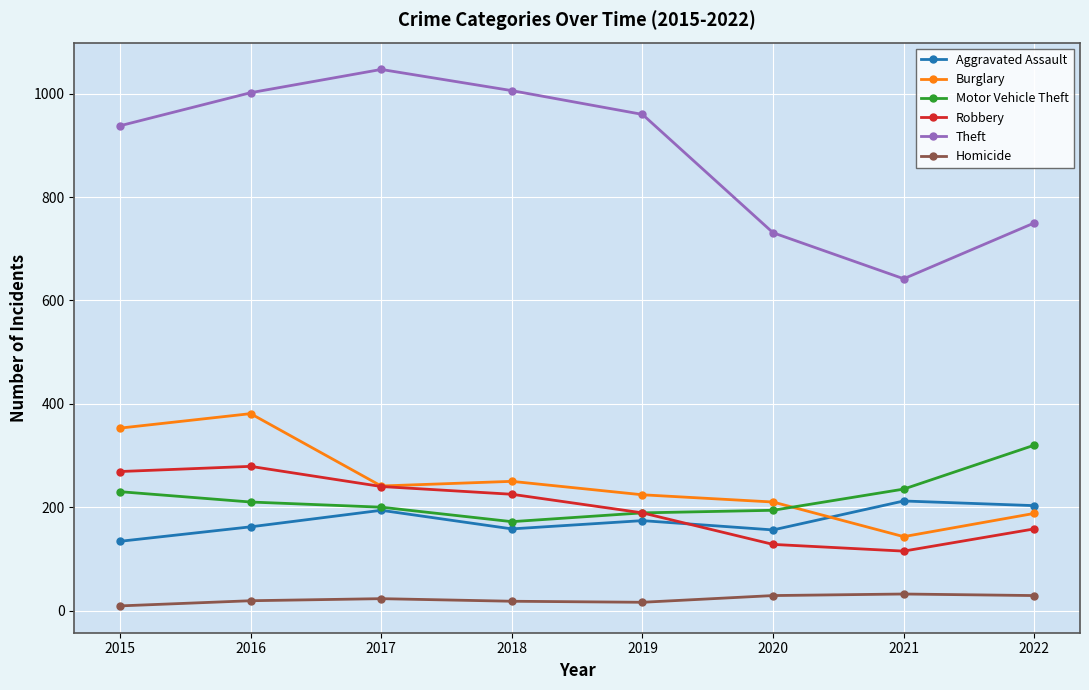

How many values in the Robbery series are below 225?

4